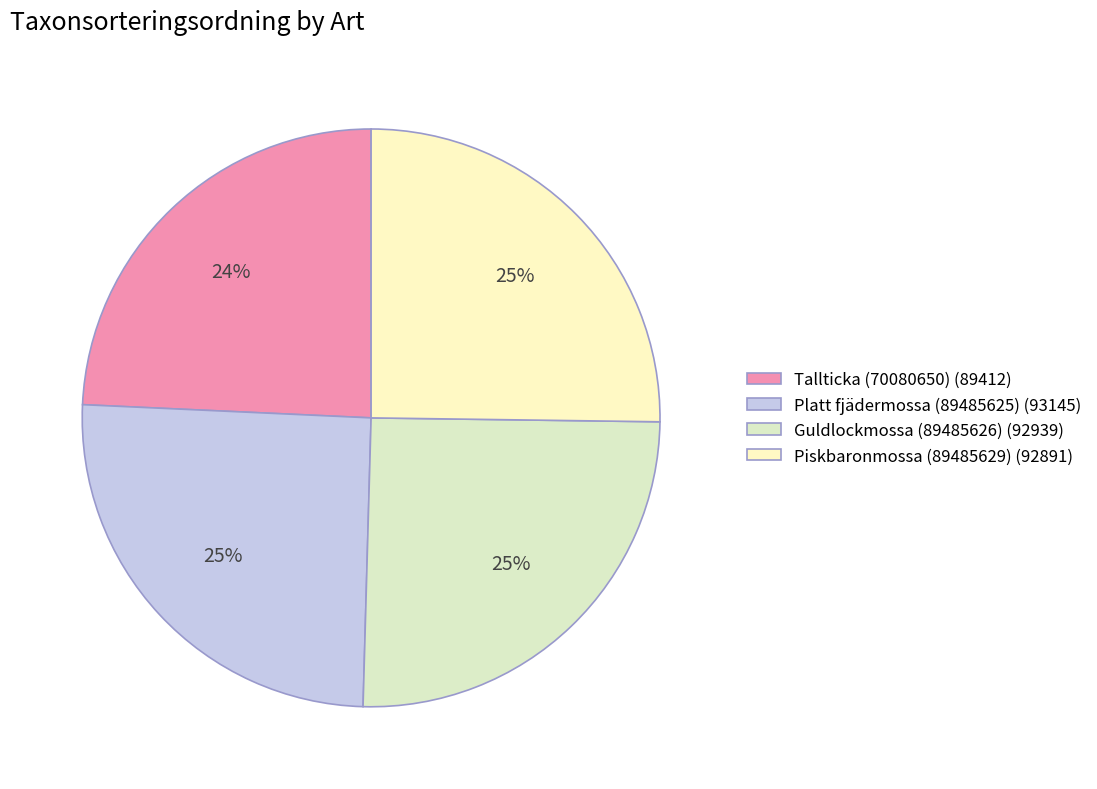

How many segments does this pie chart have?

4